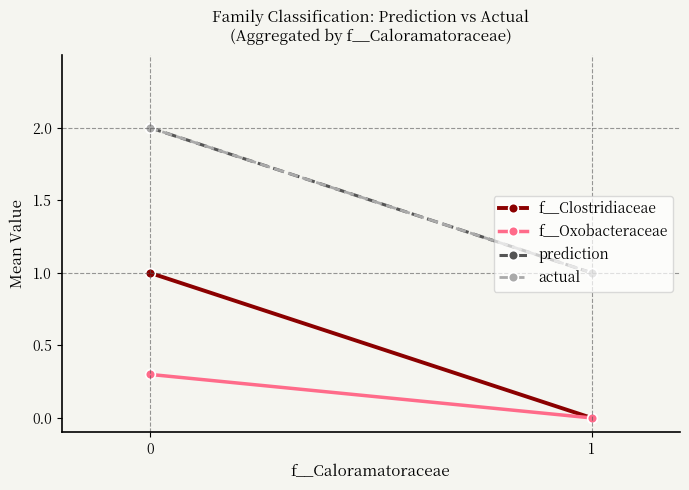

What are all the series names shown in the legend?

f__Clostridiaceae, f__Oxobacteraceae, prediction, actual